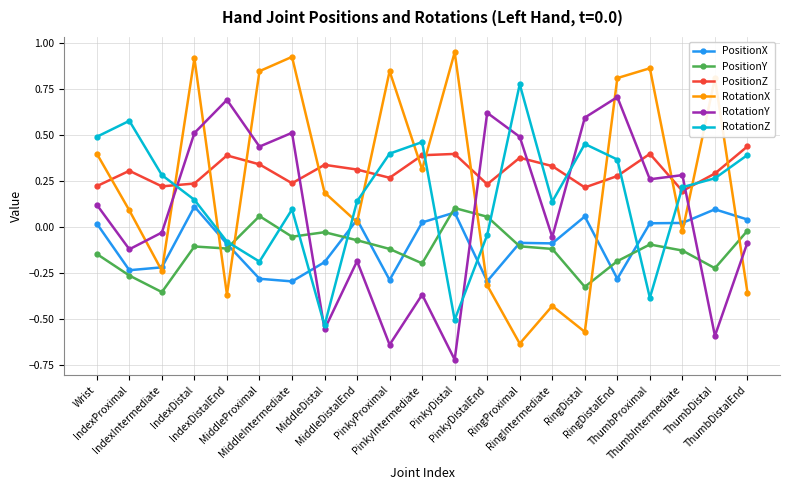

True or false: RotationX and PositionY cross at least once.

True